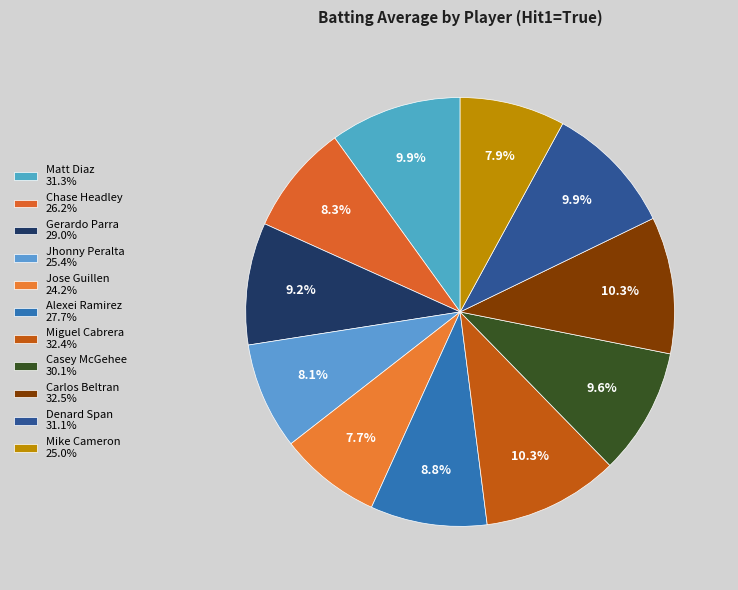

Which category has the biggest portion of the pie?

Carlos Beltran